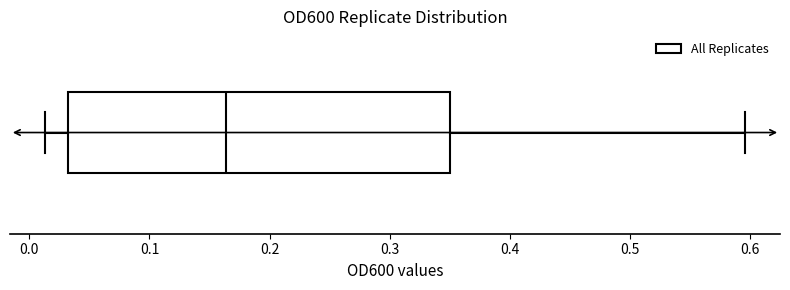

Read this box plot against the x-axis: the position of the median line, the range covered by the box, and the ends of both whiskers. The values are not printed on the chart, so give them approximately, as read against the axis.

median 0.16, box 0.03 to 0.35, whiskers 0.01 to 0.60